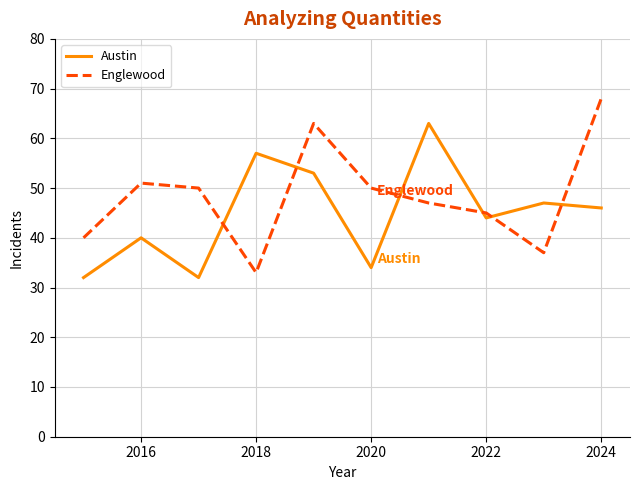

What is the maximum value shown in the chart?

68